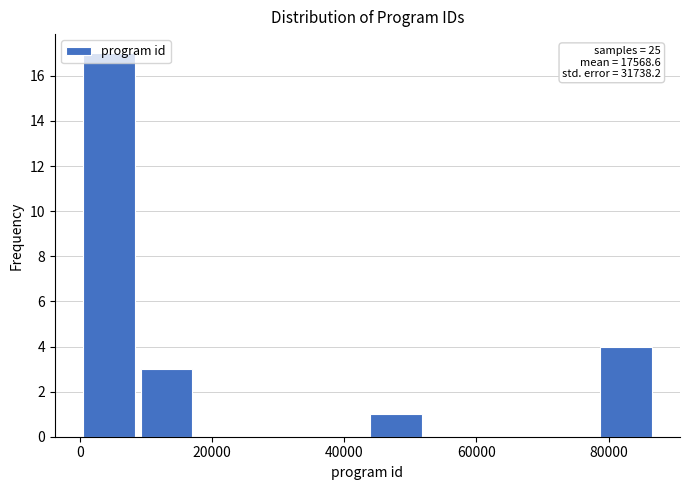

Over which range of the x-axis is the bar tallest?

0 to 8000